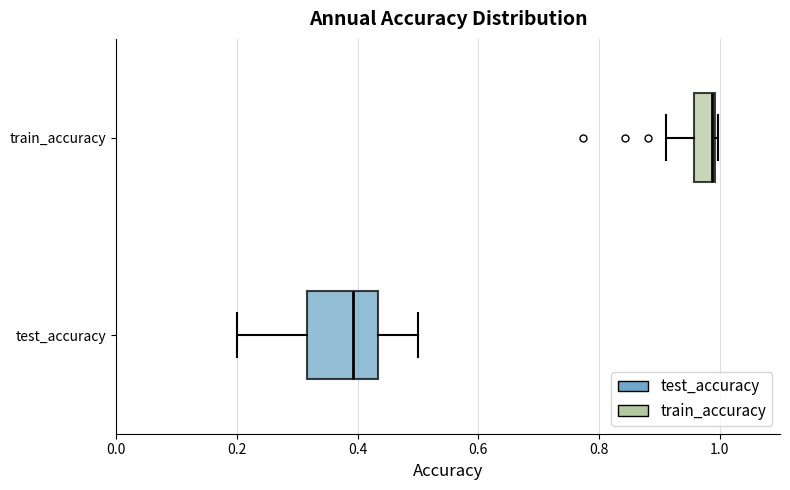

Reading bottom to top, transcribe this box plot: for each box, give where its median line is, the range the box spans, and where its two whiskers end, as read against the x-axis. The values are not printed on the chart, so give them approximately, as read against the axis.

test_accuracy: median 0.40, box 0.32 to 0.44, whiskers 0.20 to 0.50
train_accuracy: median 0.98, box 0.96 to 1.00, whiskers 0.92 to 1.00